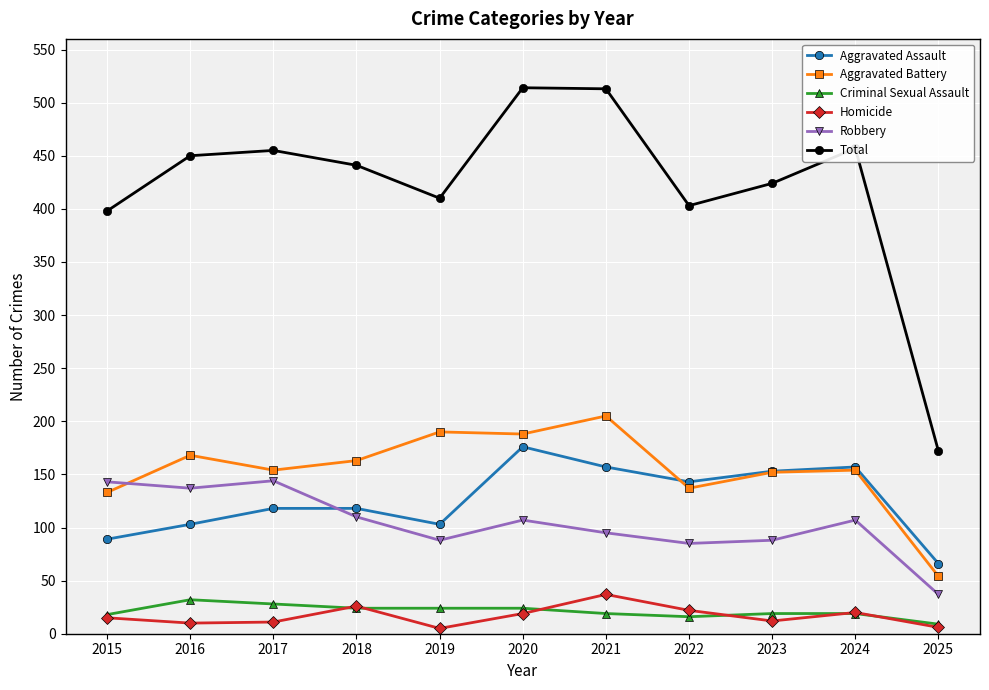

Which series has the widest spread of values?

Total